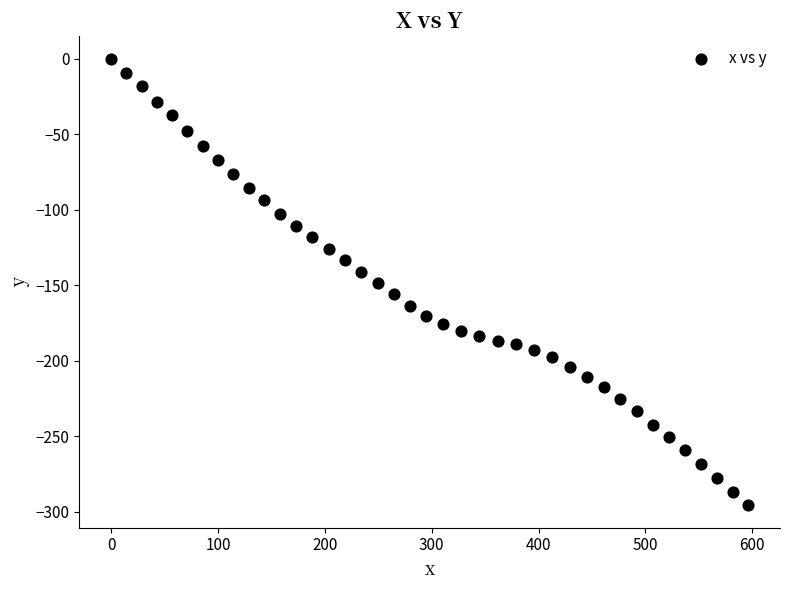

What is the range of X values (max minus min)?

596.2